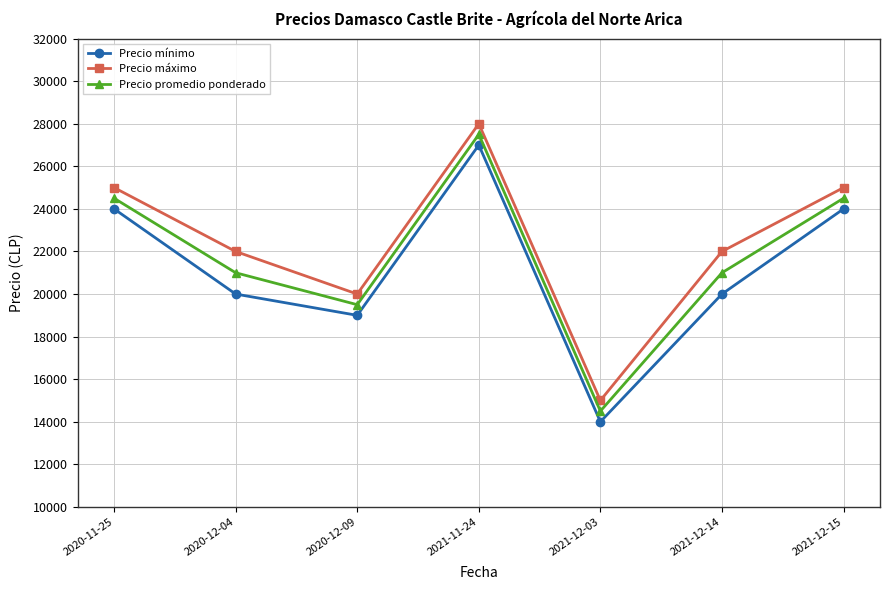

How many interior local valleys does the Precio máximo series have?

2